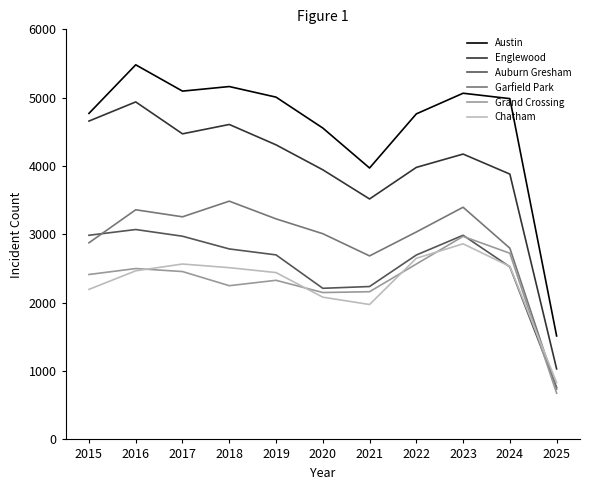

True or false: Garfield Park has a value of 4791 at 2021.

False